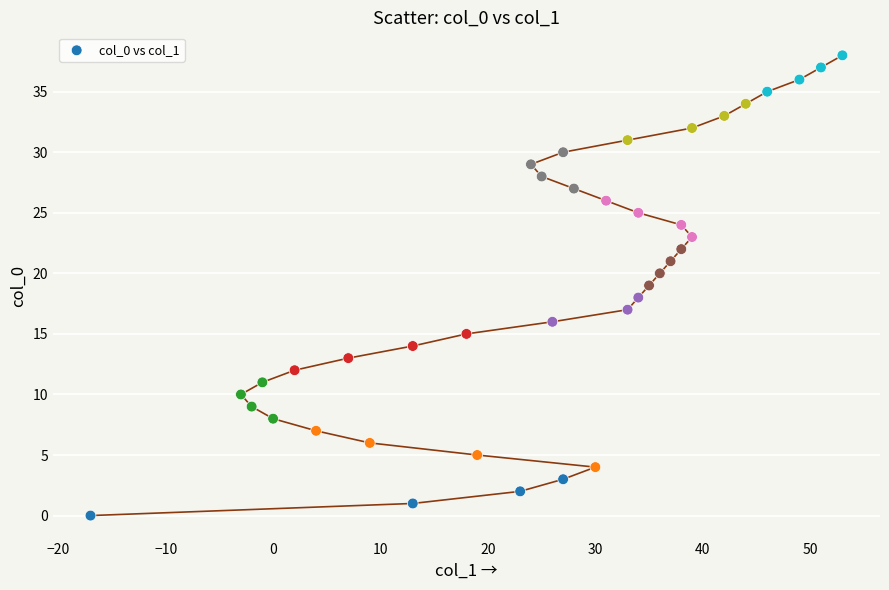

What is the range of X values (max minus min)?

70